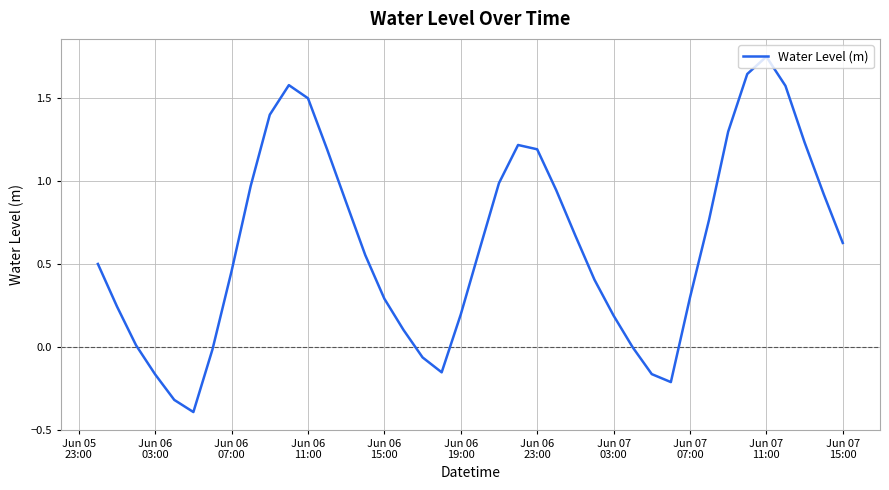

How many interior local valleys (lower than both neighbors) does the data have?

3